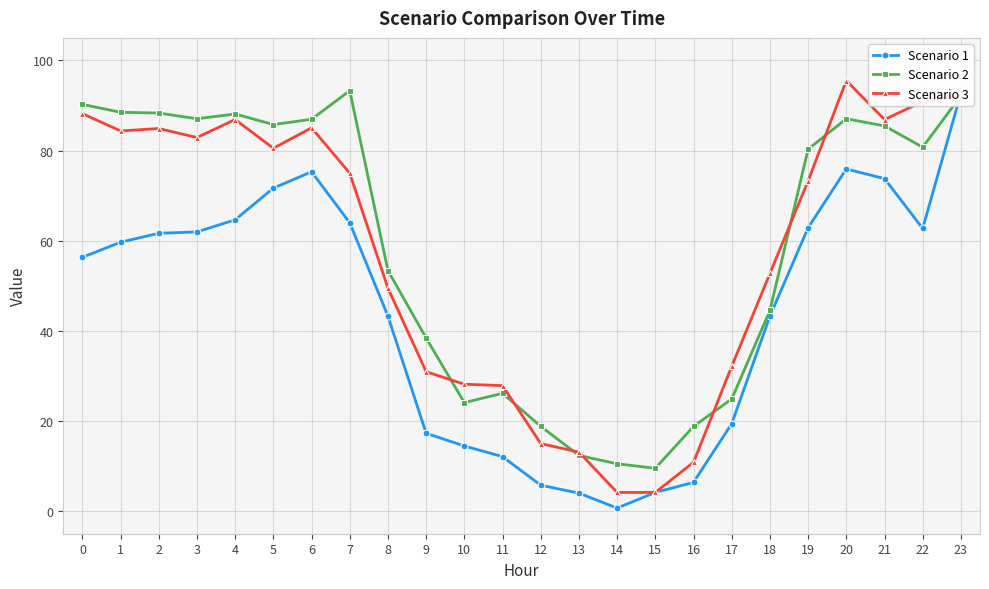

At 10, list the series in order from smallest to largest.

Scenario 1, Scenario 2, Scenario 3